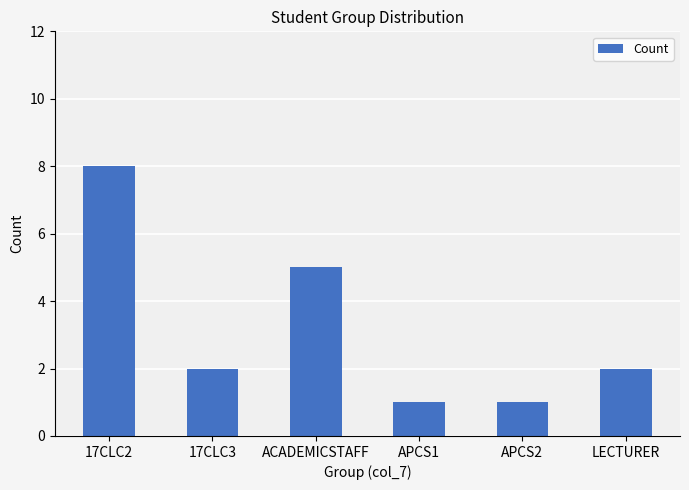

What is the maximum value shown in the chart?

8